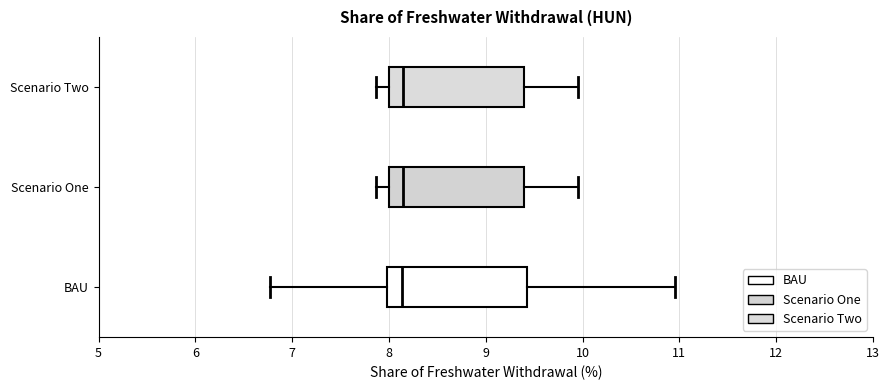

Reading bottom to top, transcribe this box plot: for each box, give where its median line is, the range the box spans, and where its two whiskers end, as read against the x-axis. The values are not printed on the chart, so give them approximately, as read against the axis.

BAU: median 8.1, box 8.0 to 9.4, whiskers 6.8 to 11.0
Scenario One: median 8.1, box 8.0 to 9.4, whiskers 7.9 to 10.0
Scenario Two: median 8.1, box 8.0 to 9.4, whiskers 7.9 to 10.0